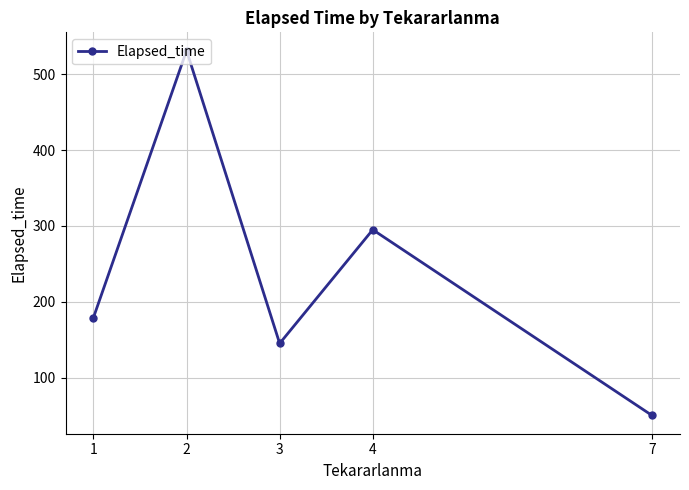

How many categories are shown in the chart?

5